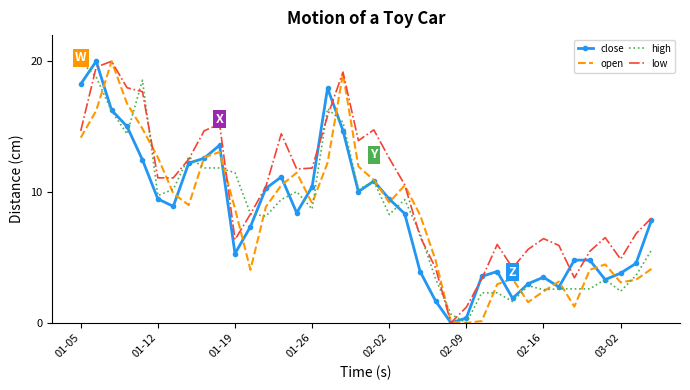

Which series has the largest total across all categories?

low